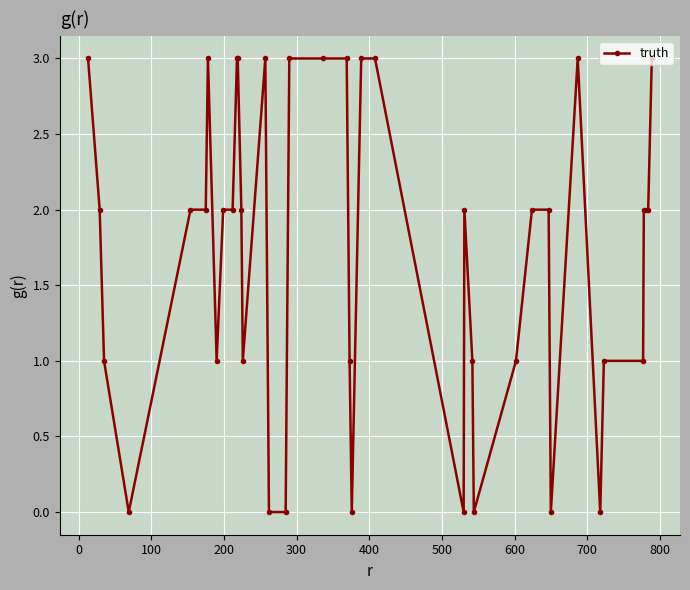

What is the maximum value shown in the chart?

3